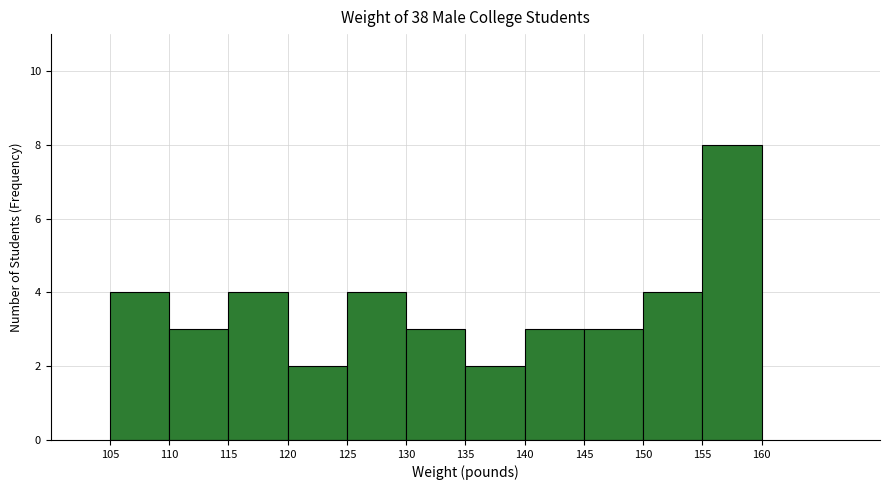

How tall is the bar that spans 125 to 130 on the x-axis? The values are not printed on the chart, so give them approximately, as read against the axis.

4